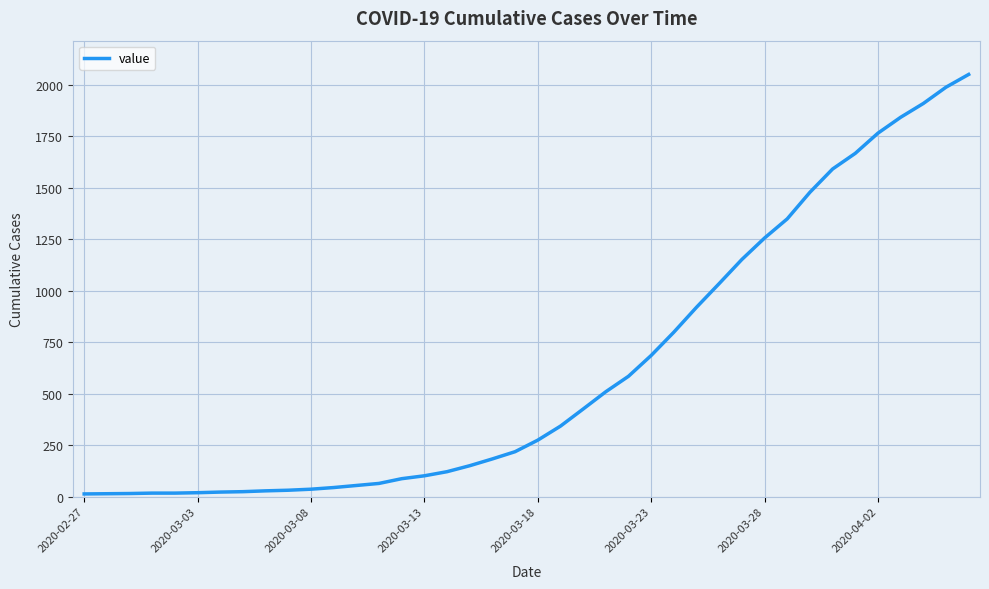

What is the maximum value shown in the chart?

2049